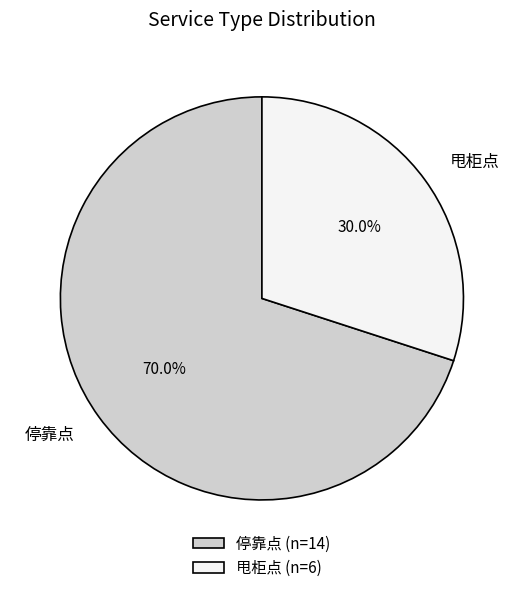

To the nearest percent, what is the difference between the largest and smallest slice percentages?

40%